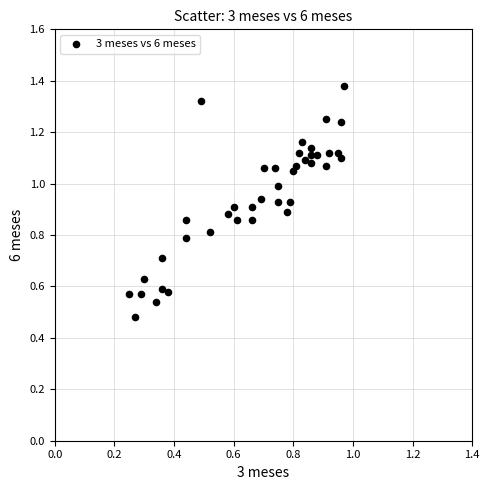

What is the range of X values (max minus min)?

0.7